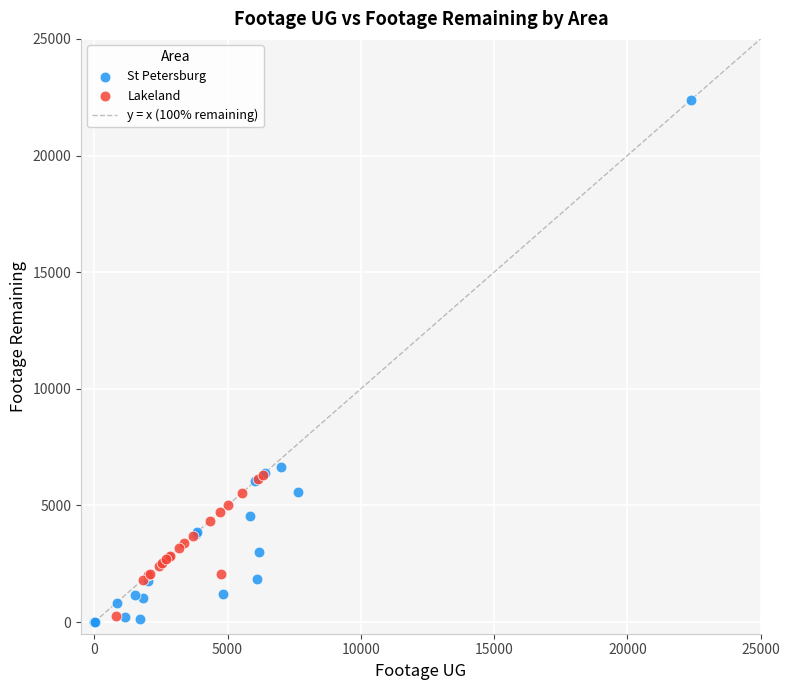

Which series has the widest spread of Y values?

St Petersburg